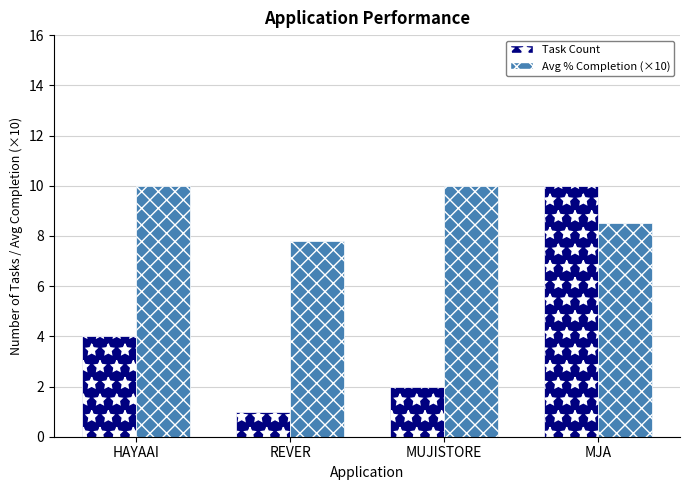

What is the label of the 2nd bar from the left?

REVER